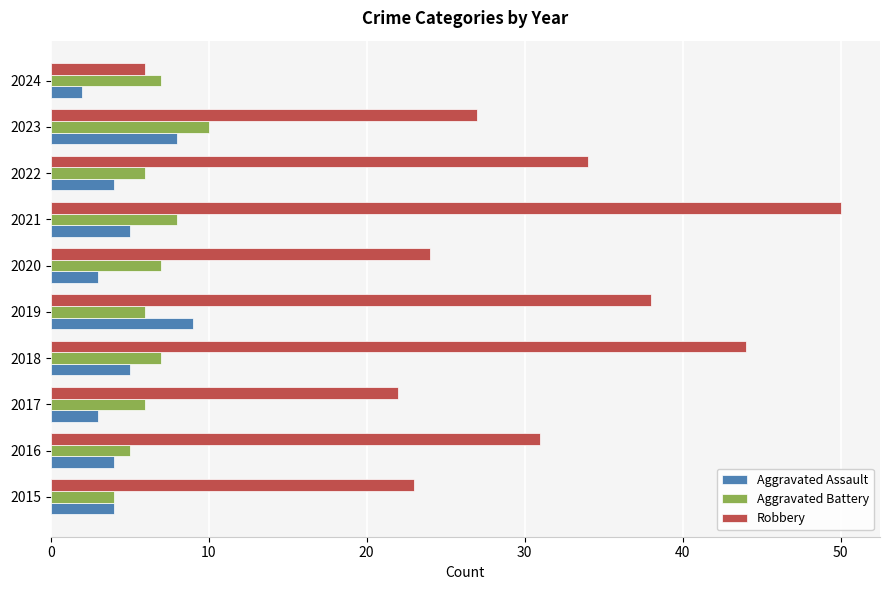

Which series changed the most between 2018 and 2022?

Robbery